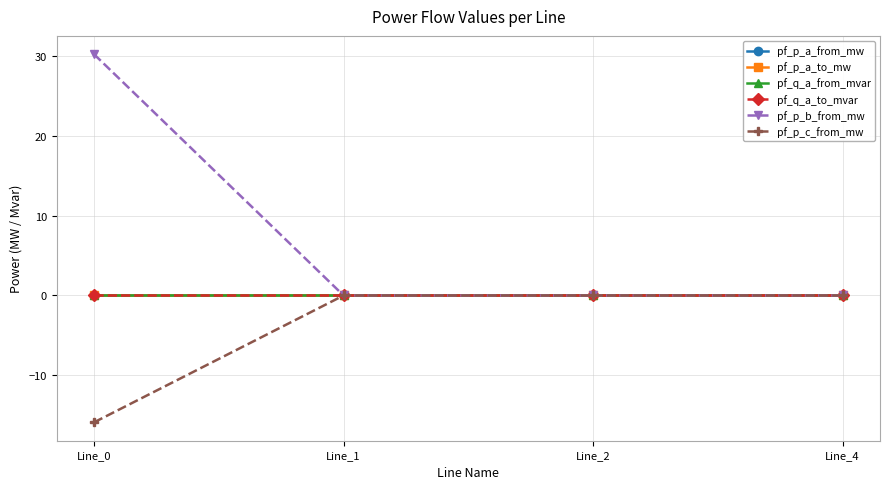

Is this an area chart (filled region under the line)?

No